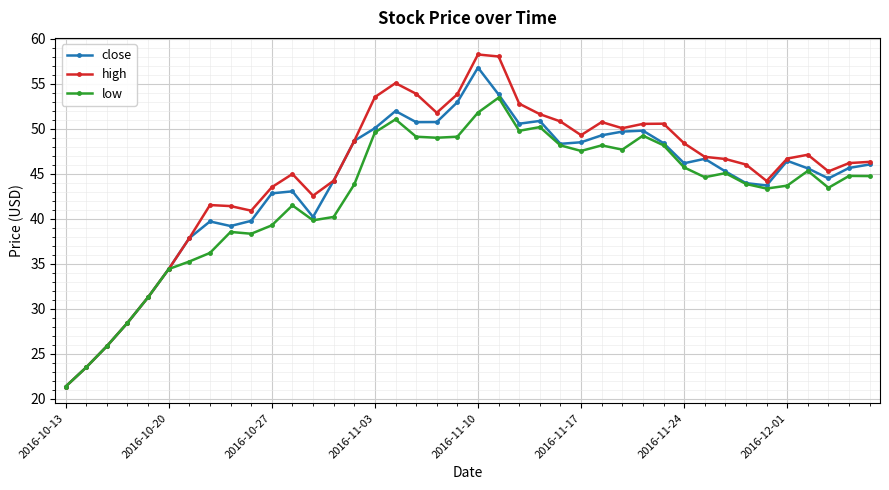

True or false: high has more than 0 interior local peaks.

True